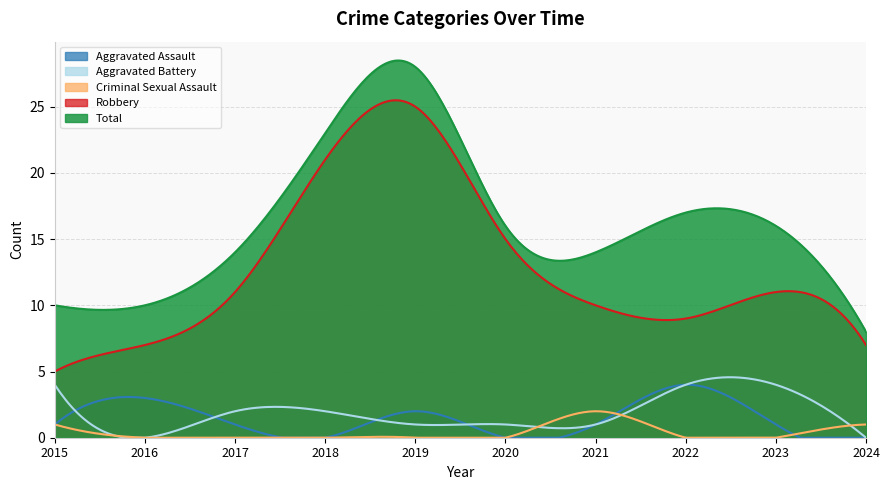

How many values in Aggravated Assault are above zero?

7